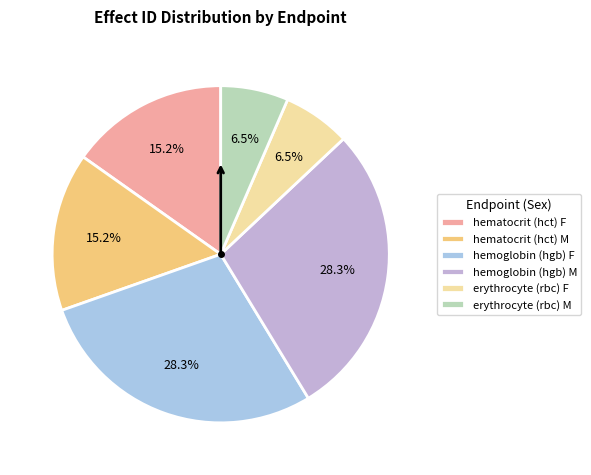

Does any single category account for the majority?

No